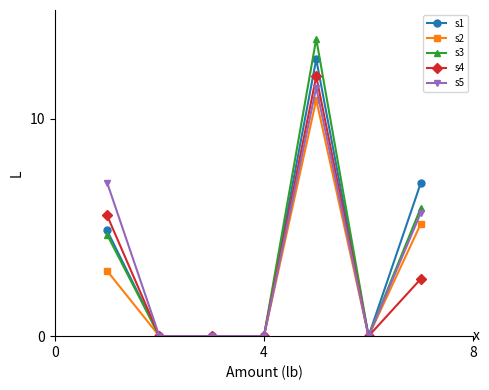

True or false: s2 has more than 2 interior local peaks.

False